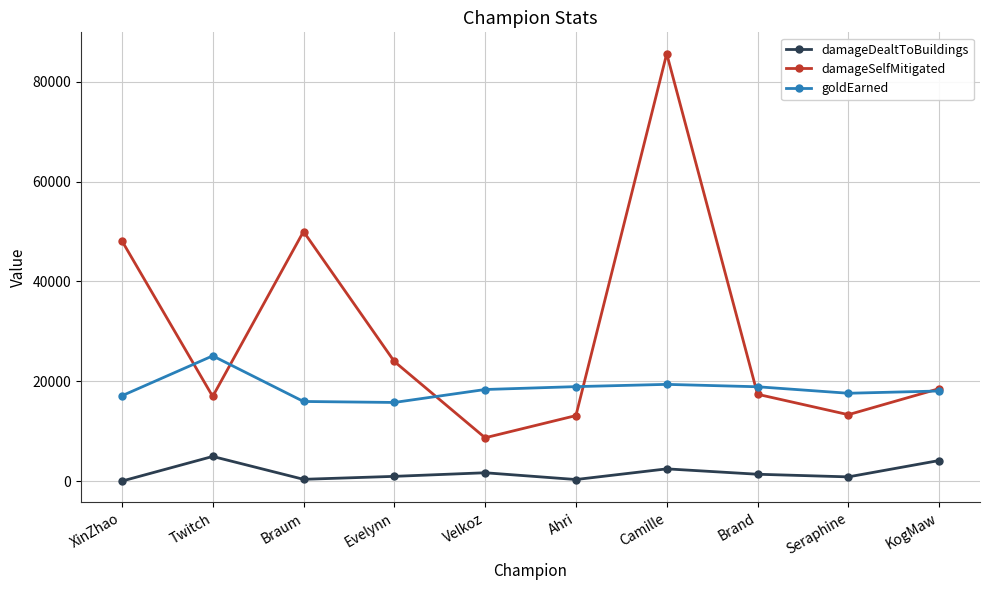

True or false: damageDealtToBuildings and goldEarned cross at least once.

False